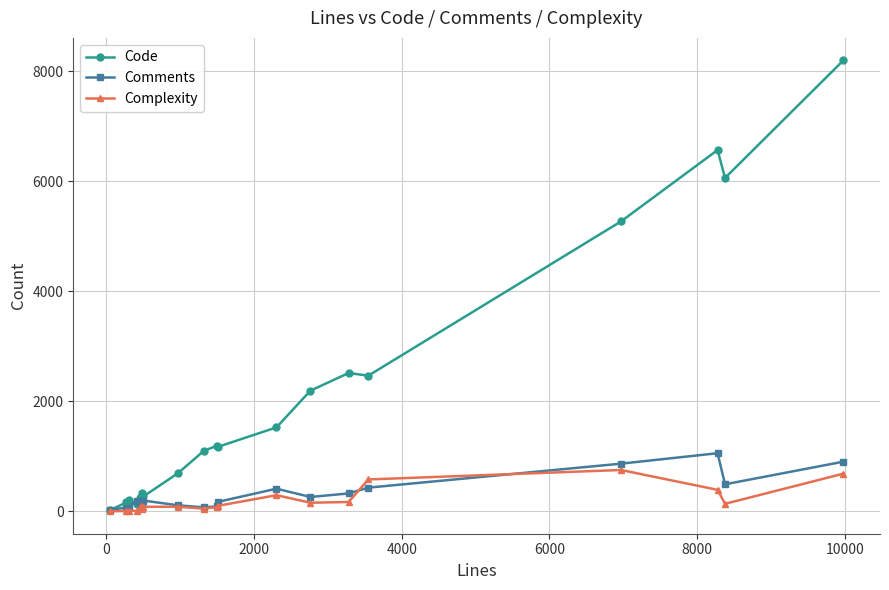

What is the maximum value shown in the chart?

8196